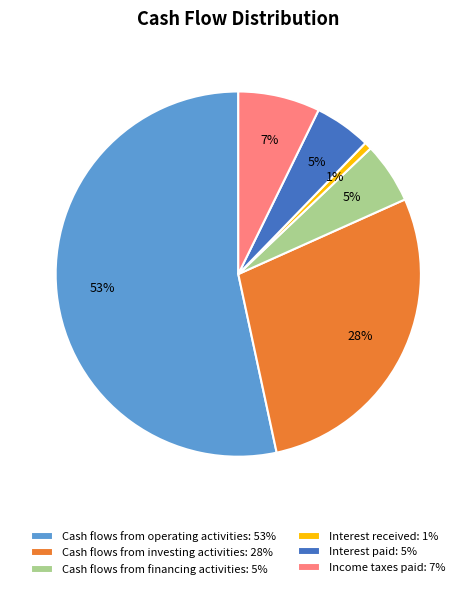

How many slices are in this pie chart?

6